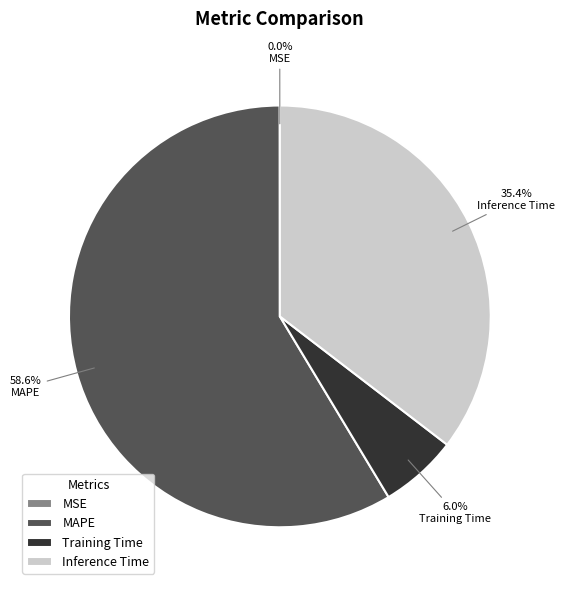

Is the sum of Training Time and Inference Time greater than half?

No